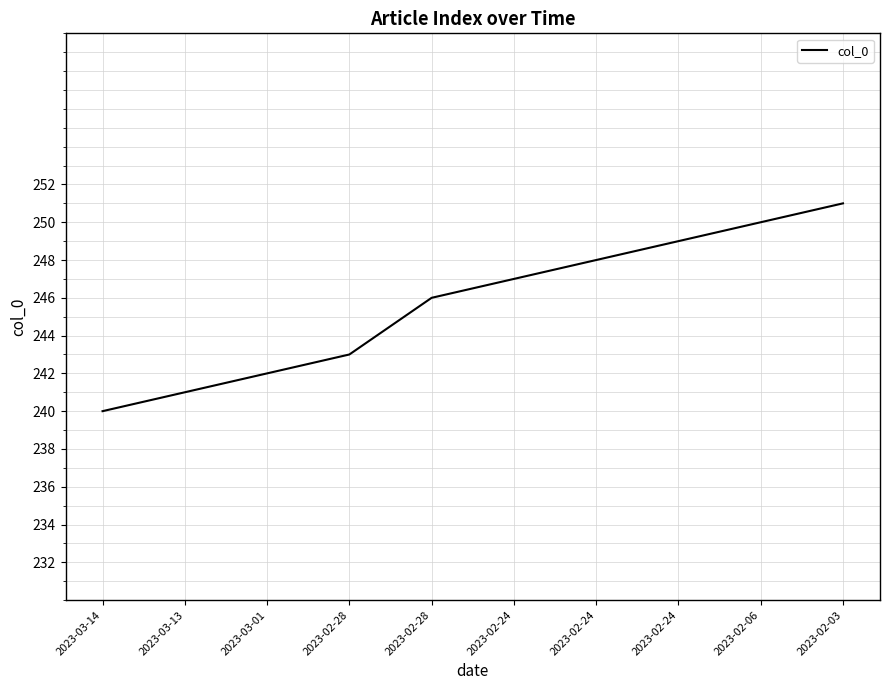

How many lines are shown in the chart?

1